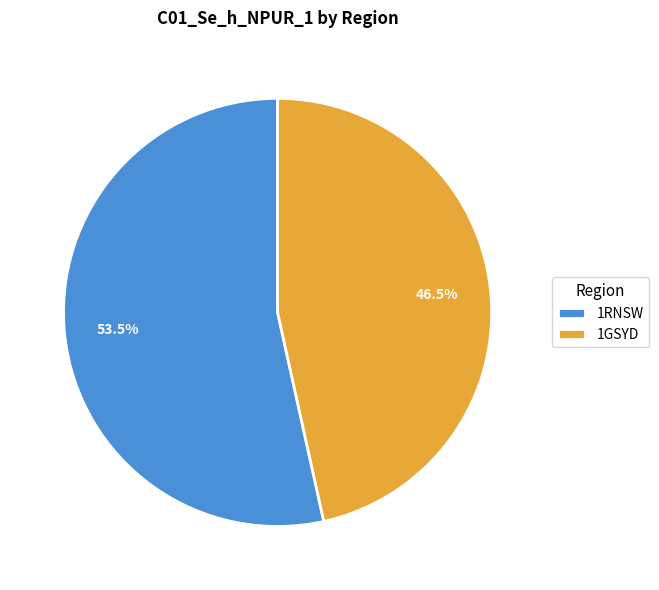

Does 1GSYD represent more than half of the total?

No